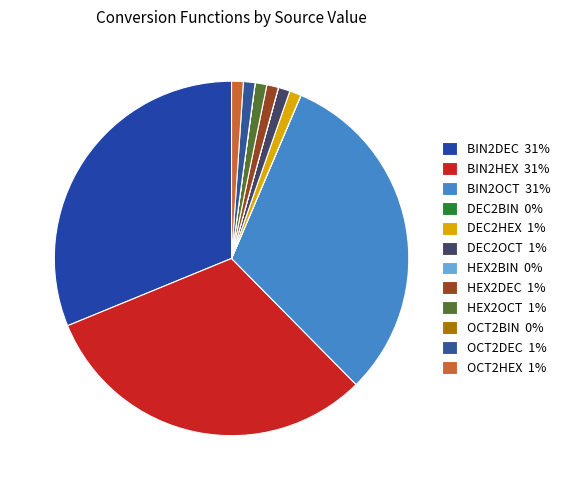

To the nearest percent, what portion does BIN2HEX represent?

31%